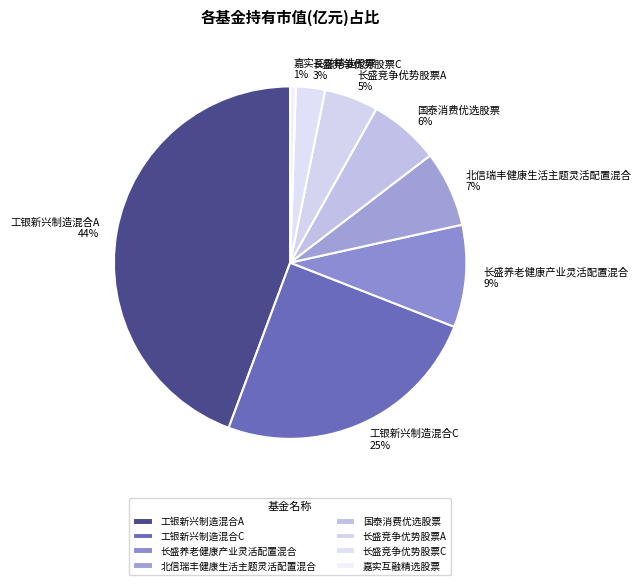

To the nearest percent, what is the average slice percentage?

12%